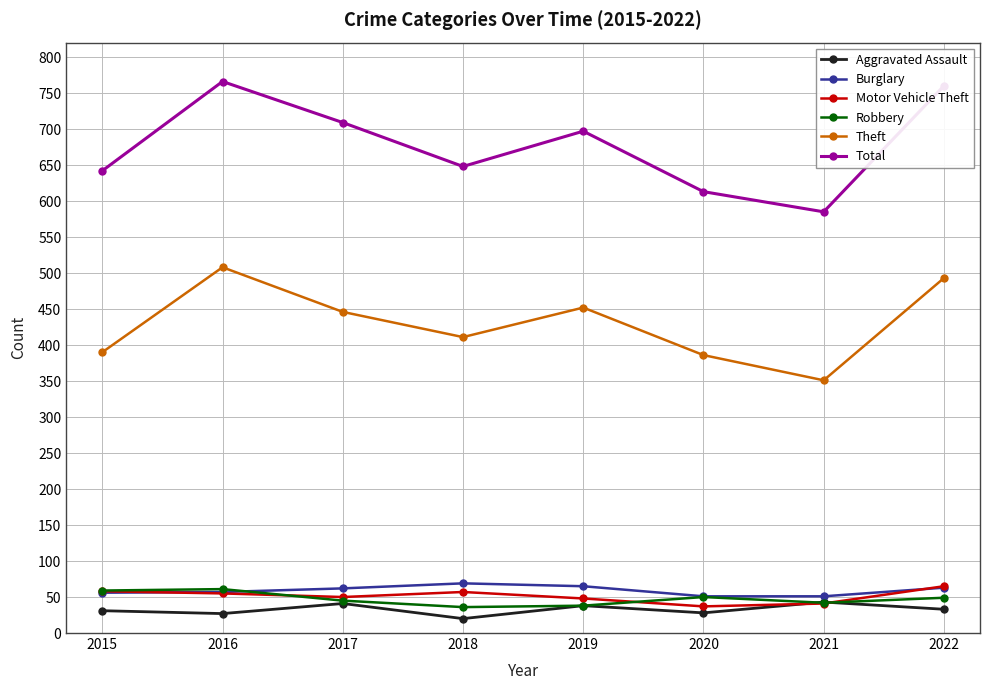

True or false: Theft and Motor Vehicle Theft intersect in this chart.

False